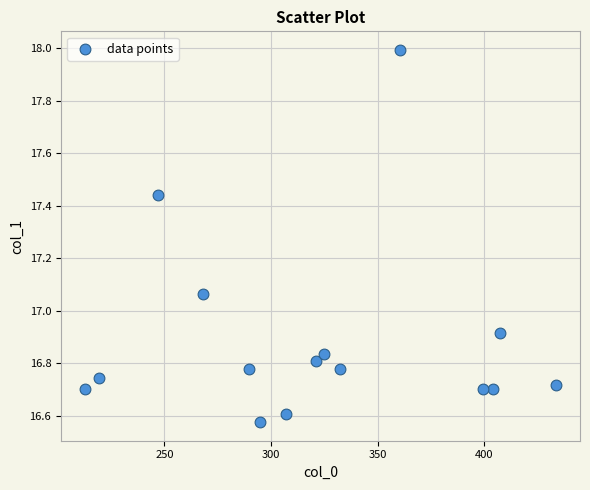

What is the range of X values (max minus min)?

221.2